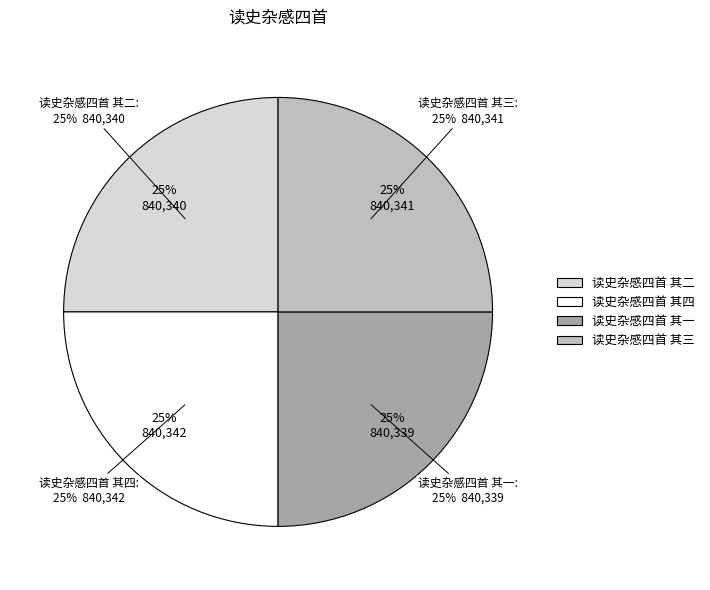

How many slices are in this pie chart?

4